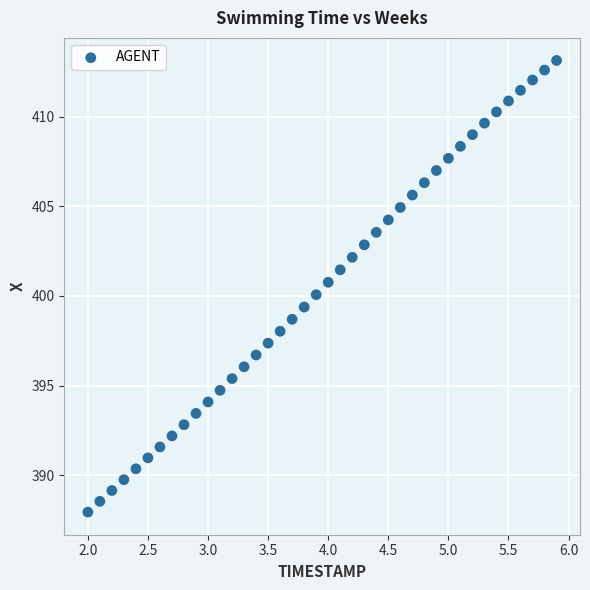

What is the range of Y values (max minus min)?

25.2